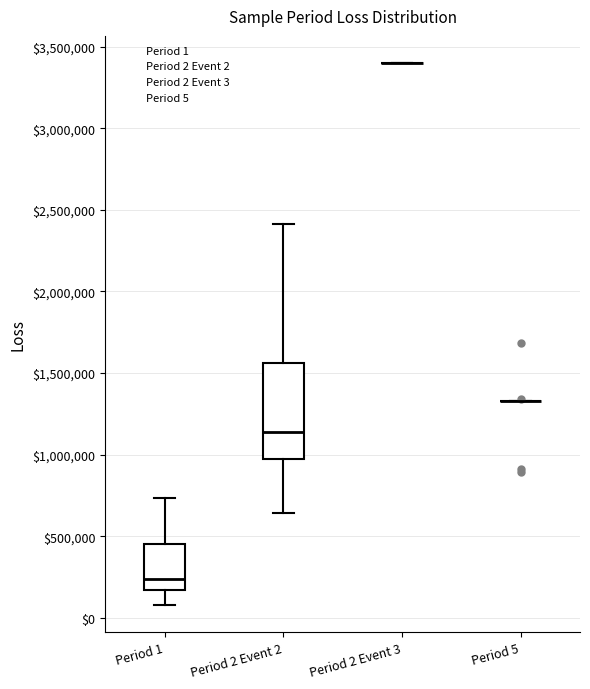

Where is the upper edge of the box for Period 1 on the y-axis? The values are not printed on the chart, so give them approximately, as read against the axis.

450000